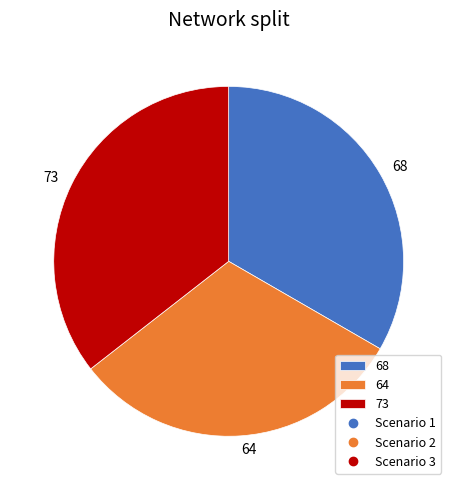

Combined, do 64 and 68 account for over 50%?

Yes